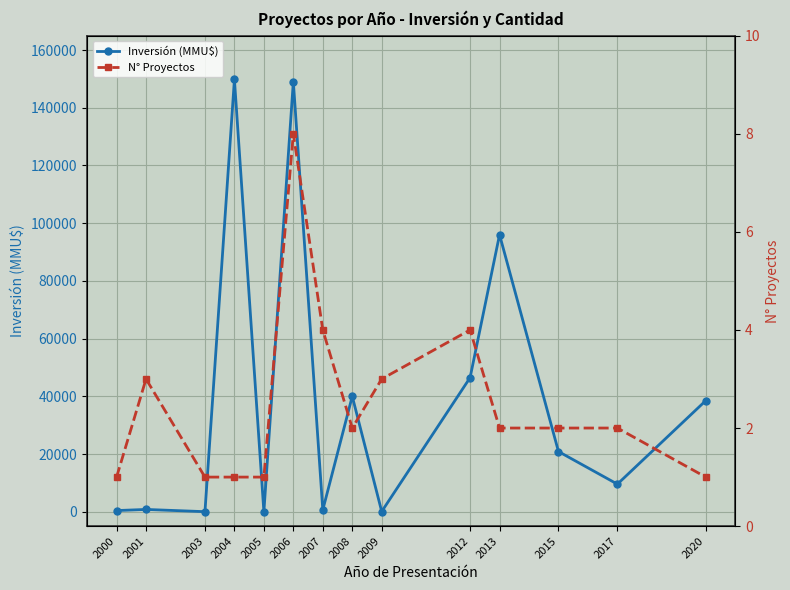

How many lines are shown in the chart?

2